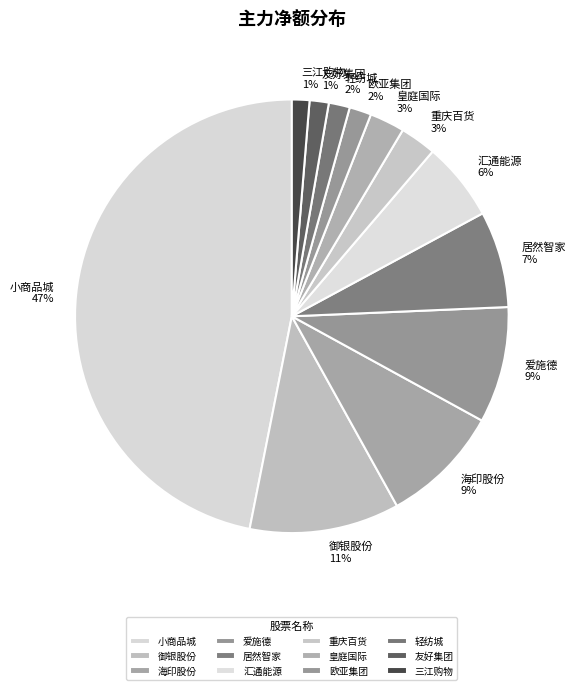

Is the sum of 重庆百货 and 友好集团 greater than half?

No